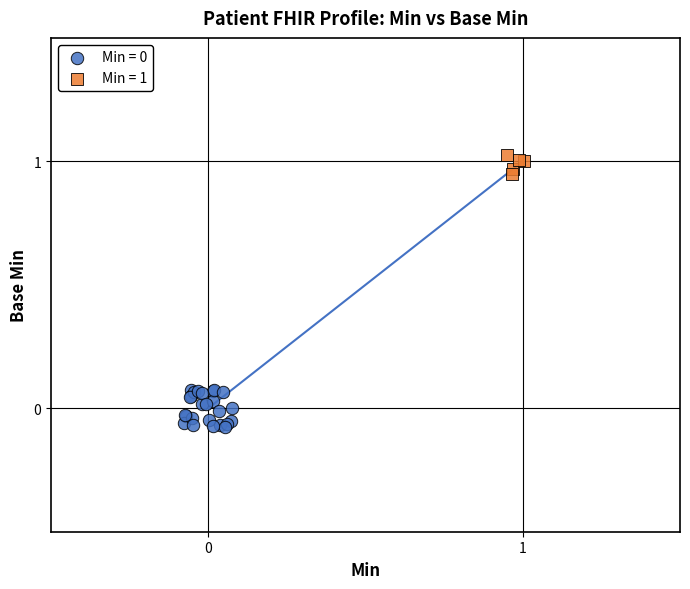

Which series contains the highest Y value?

Min = 1